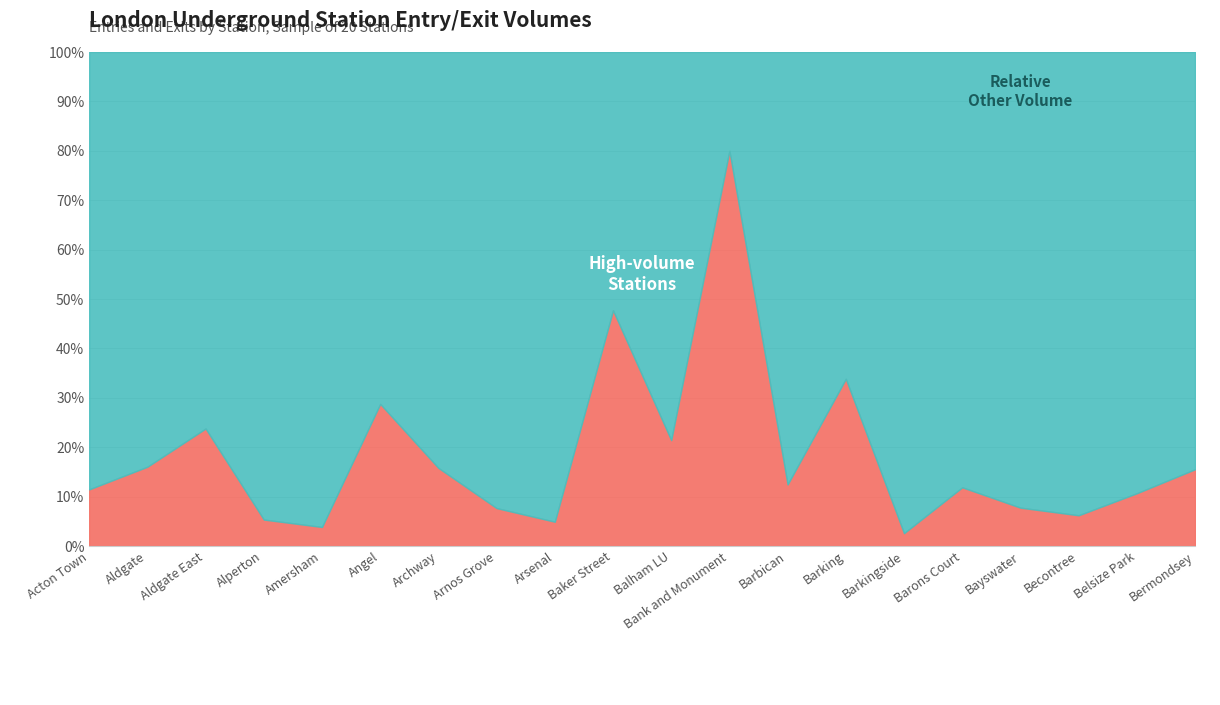

What is the total value across all series at Barking?

100.0